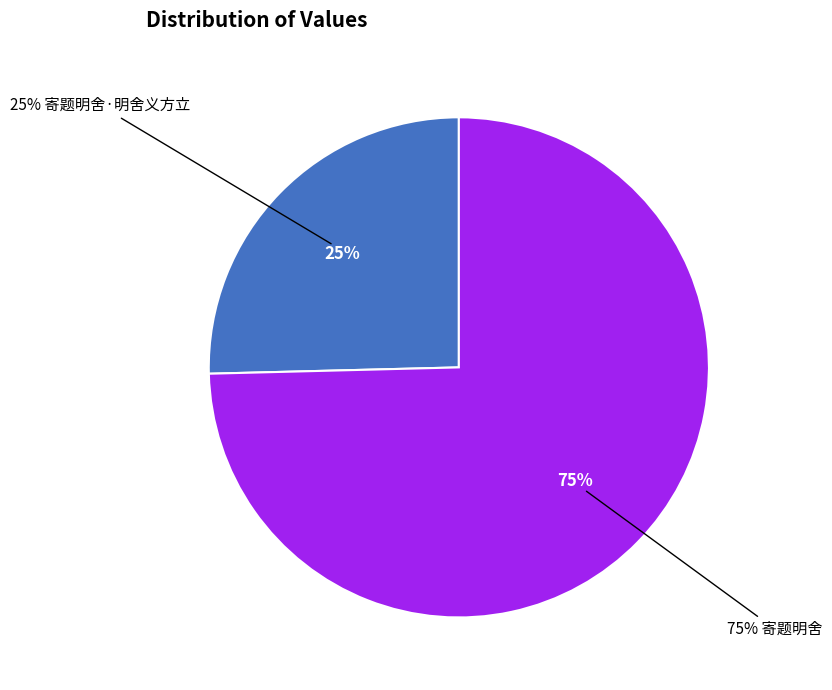

How many slices are in this pie chart?

2